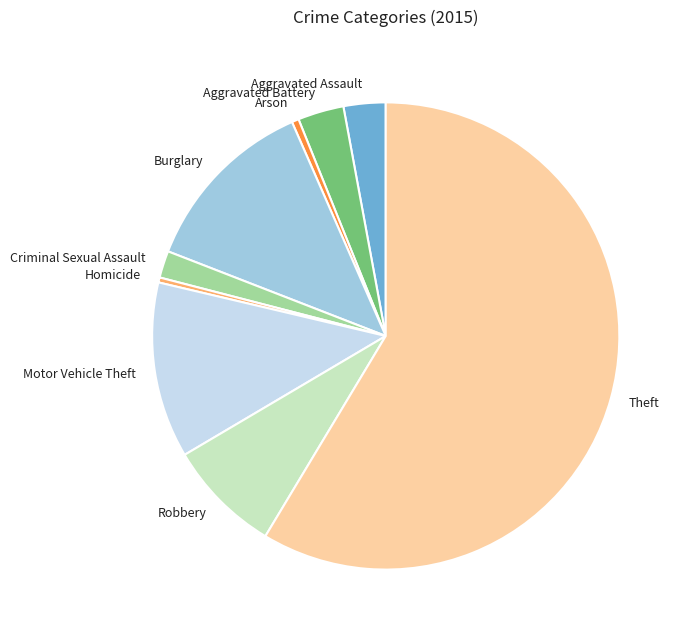

What is the largest slice in the pie chart?

Theft